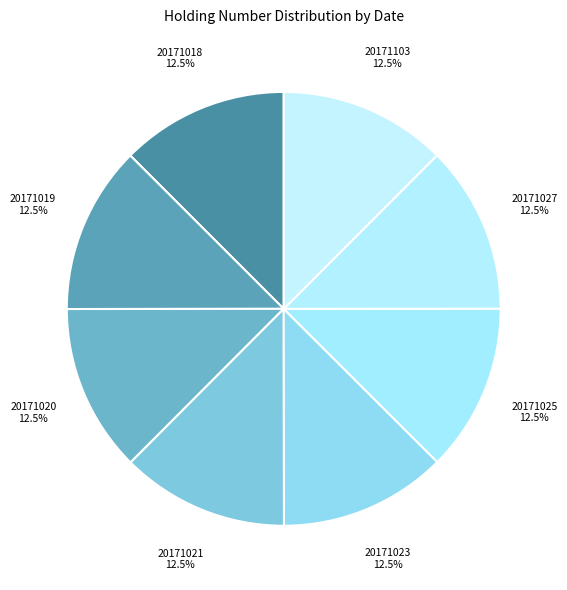

What percentage is NOT represented by 20171025?

87.5%